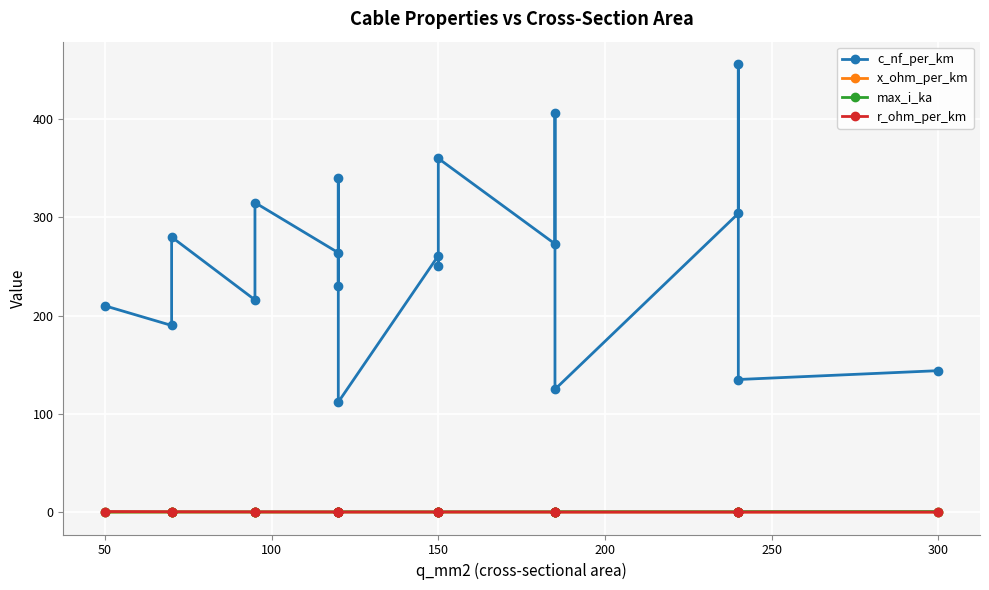

Is it true that r_ohm_per_km equals 0.4 at 50?

True